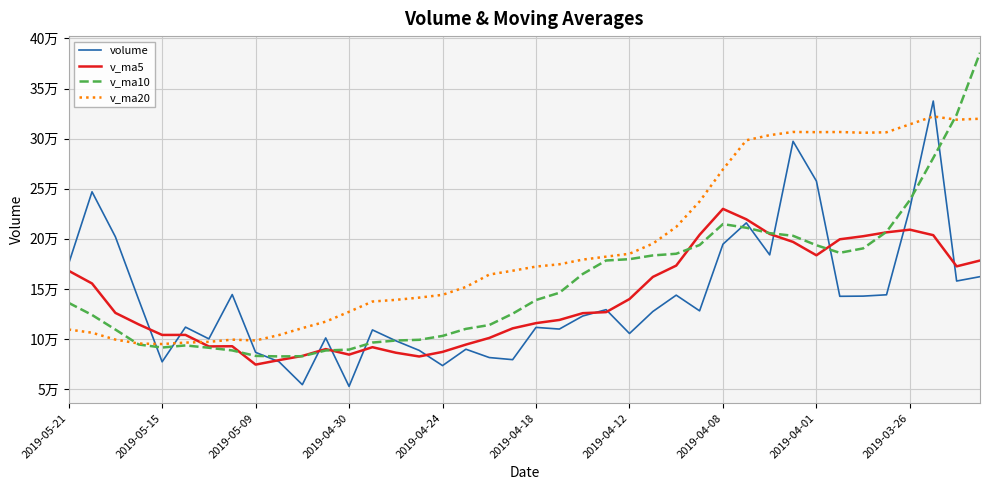

What are all the series names shown in the legend?

volume, v_ma5, v_ma10, v_ma20